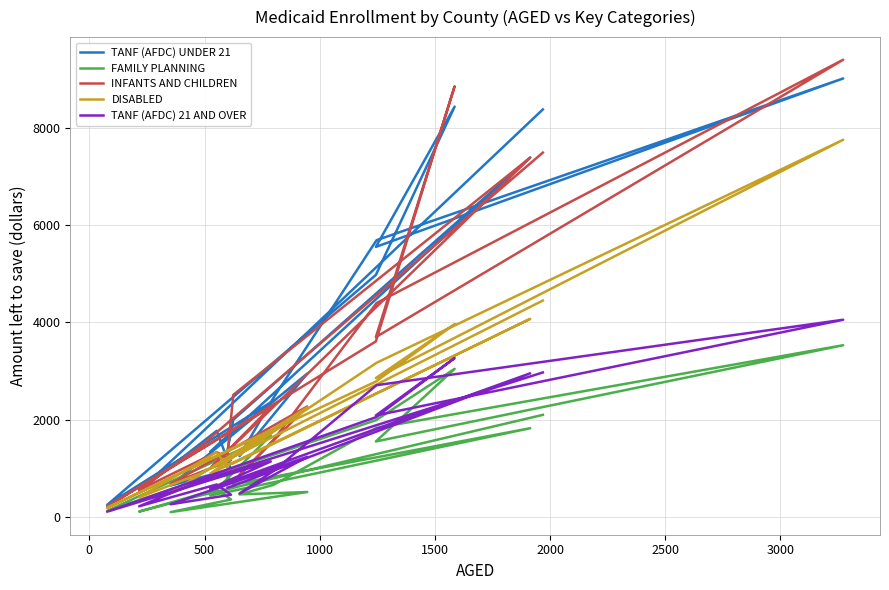

Is this an area chart (filled region under the line)?

No